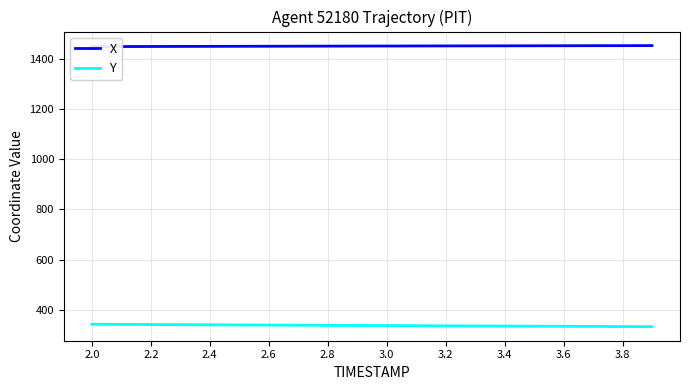

What is the minimum value for Y?

333.2